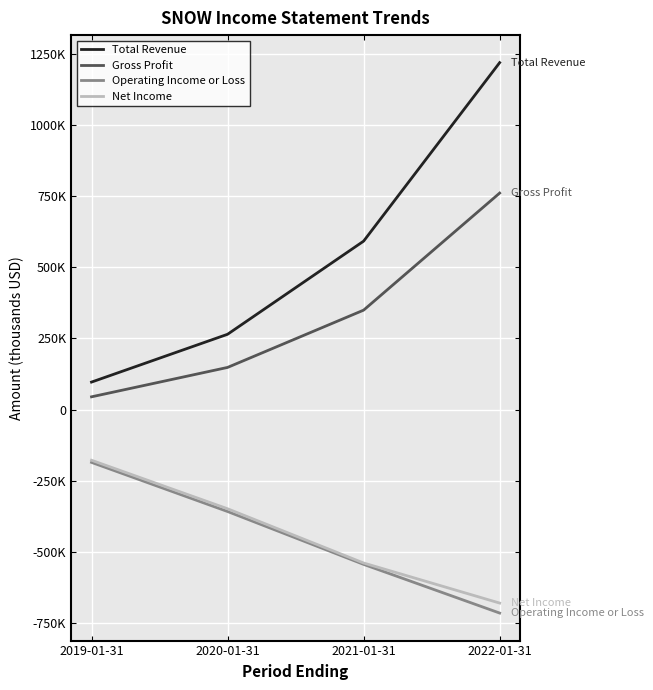

What are all the series names shown in the legend?

Total Revenue, Gross Profit, Operating Income or Loss, Net Income